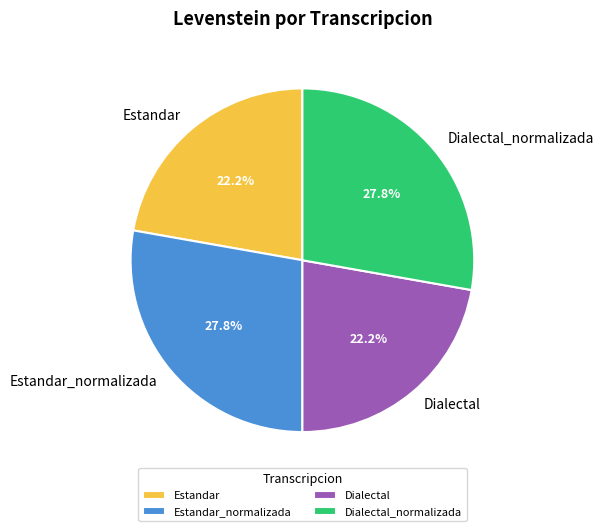

What percentage do Dialectal and Estandar together represent?

44.4%